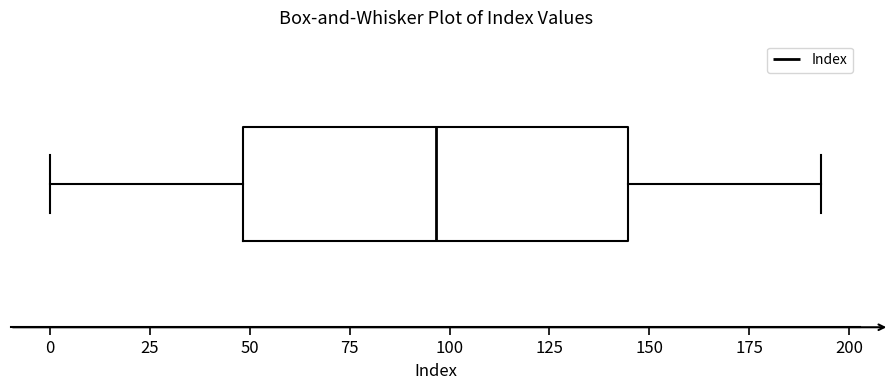

Transcribe this box plot: give where the median line is, the range the box spans, and where the two whiskers end, as read against the x-axis. The values are not printed on the chart, so give them approximately, as read against the axis.

median 95, box 50 to 145, whiskers 0 to 195